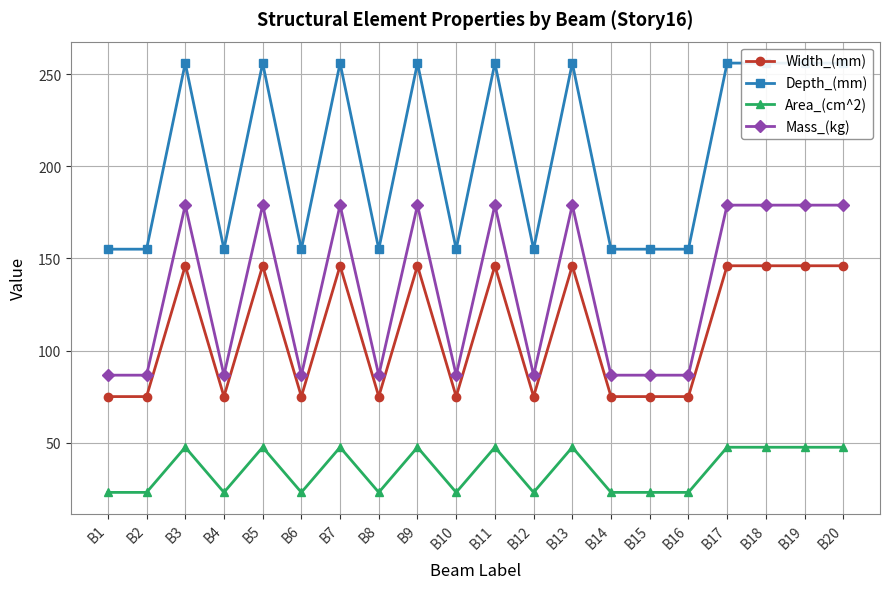

List the series in order of their peak value, lowest first.

Area_(cm^2), Width_(mm), Mass_(kg), Depth_(mm)